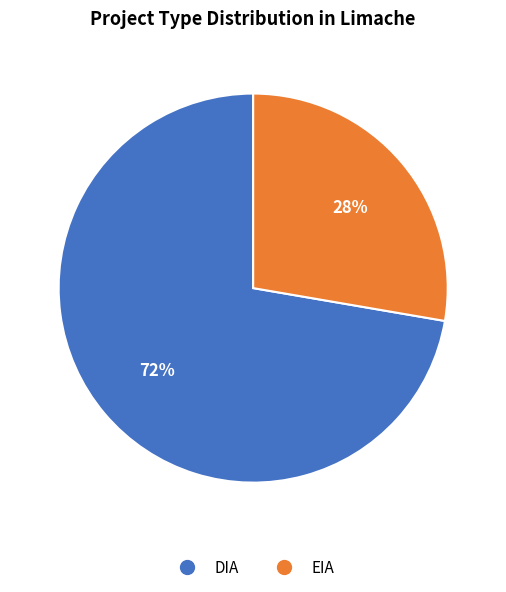

Which slice is the largest?

DIA